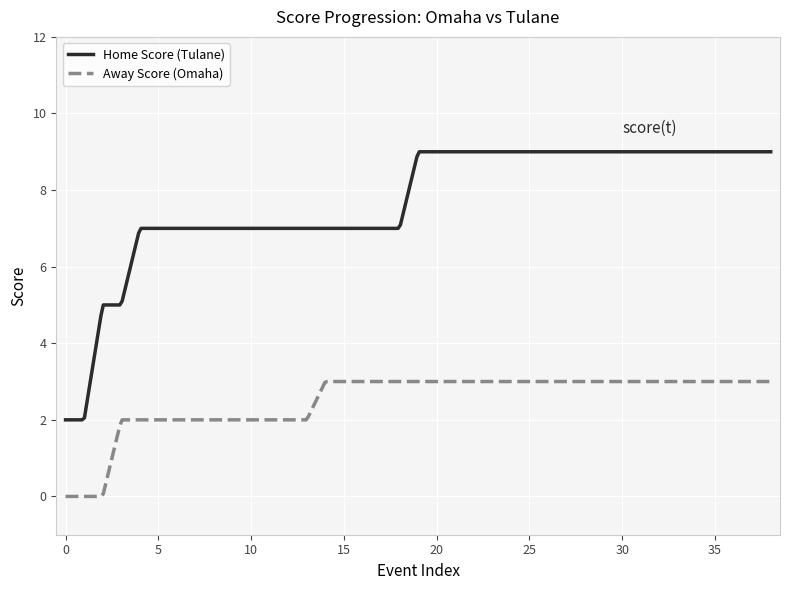

How many distinct data groups are displayed?

2